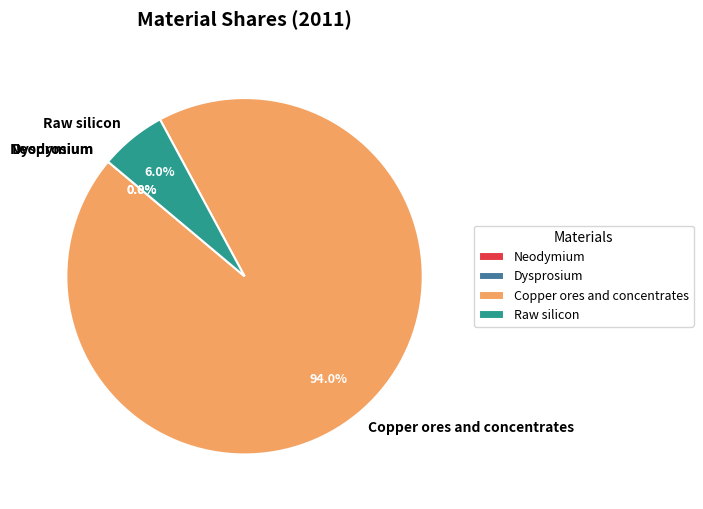

What is the largest slice in the pie chart?

Copper ores and concentrates